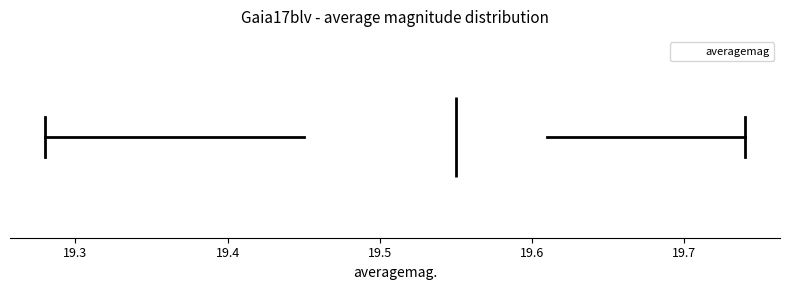

Transcribe this box plot: give where the median line is, the range the box spans, and where the two whiskers end, as read against the x-axis. The values are not printed on the chart, so give them approximately, as read against the axis.

median 19.55, box 19.45 to 19.61, whiskers 19.28 to 19.74